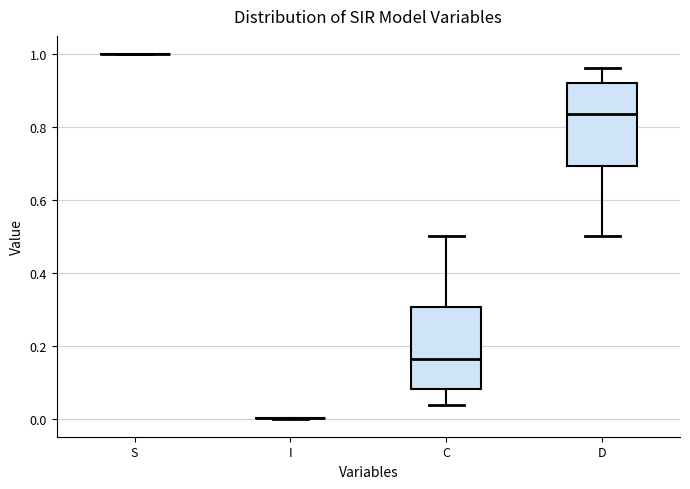

Reading left to right, read every box against the y-axis: the position of its median line, the range the box covers, and the ends of its whiskers. The values are not printed on the chart, so give them approximately, as read against the axis.

S: box collapsed to a line at 1.00, whiskers 1.00 to 1.00
I: box collapsed to a line at 0.00, whiskers 0.00 to 0.00
C: median 0.16, box 0.08 to 0.30, whiskers 0.04 to 0.50
D: median 0.84, box 0.70 to 0.92, whiskers 0.50 to 0.96